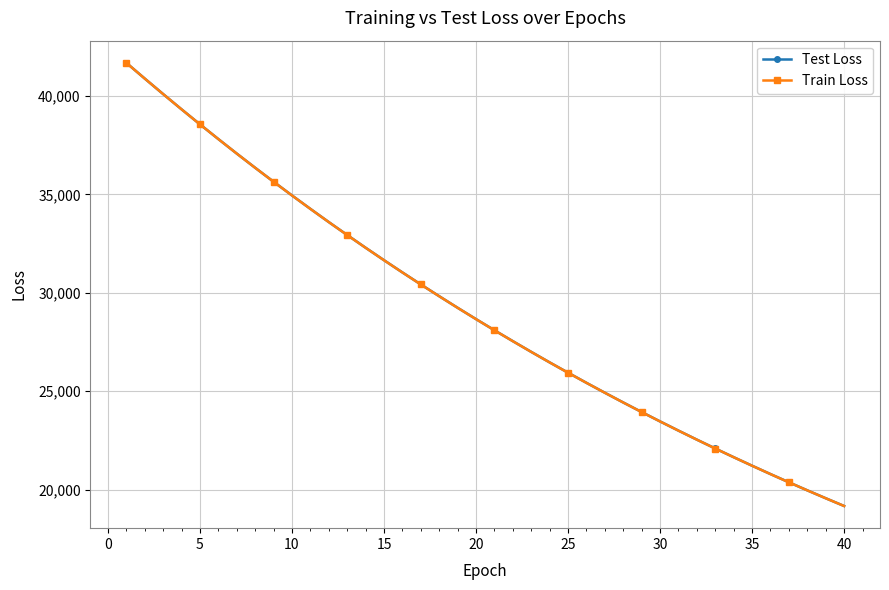

What is the smallest value displayed?

19168.1